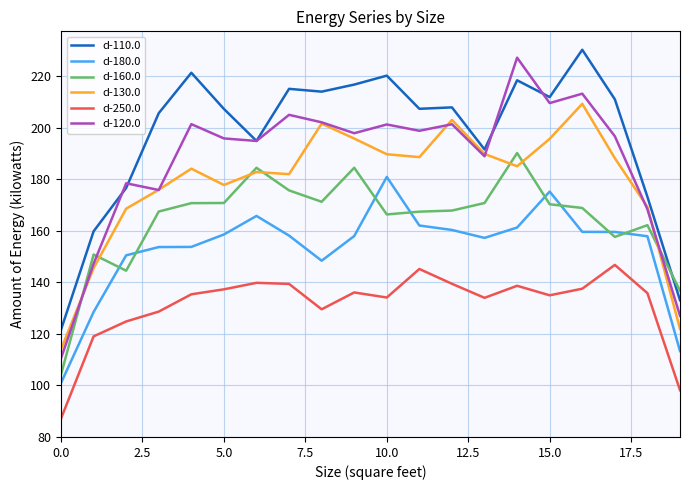

True or false: d-250.0 and d-130.0 intersect in this chart.

False